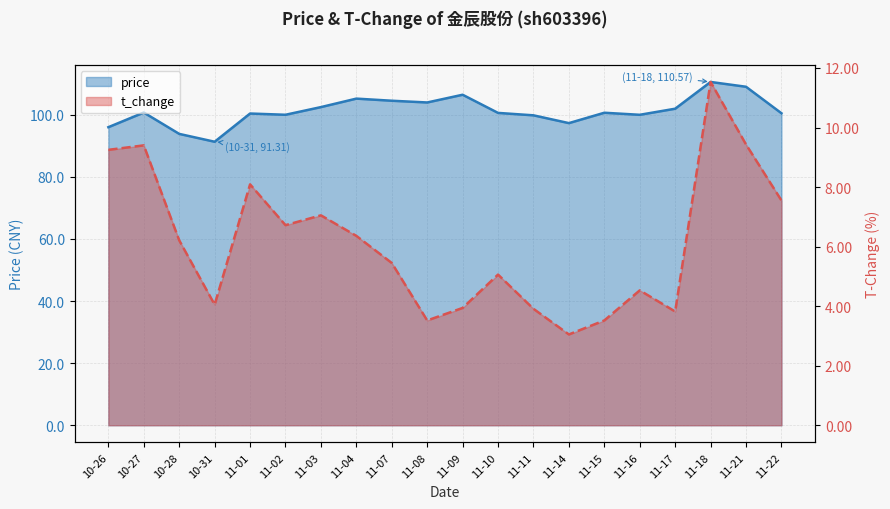

What position from the left is 11-21?

19